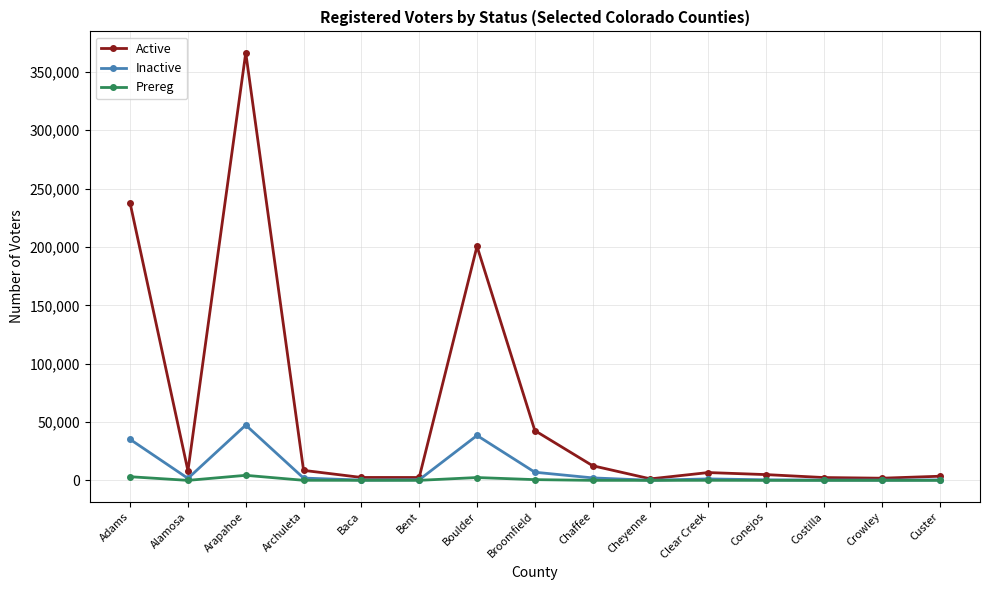

At how many categories does at least one series exceed 131058?

3